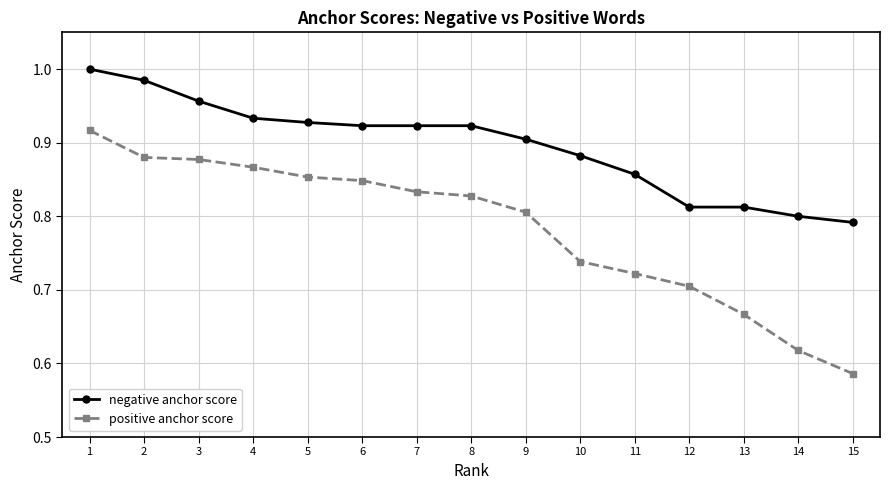

True or false: negative anchor score has more than 2 points higher than both neighbors.

False